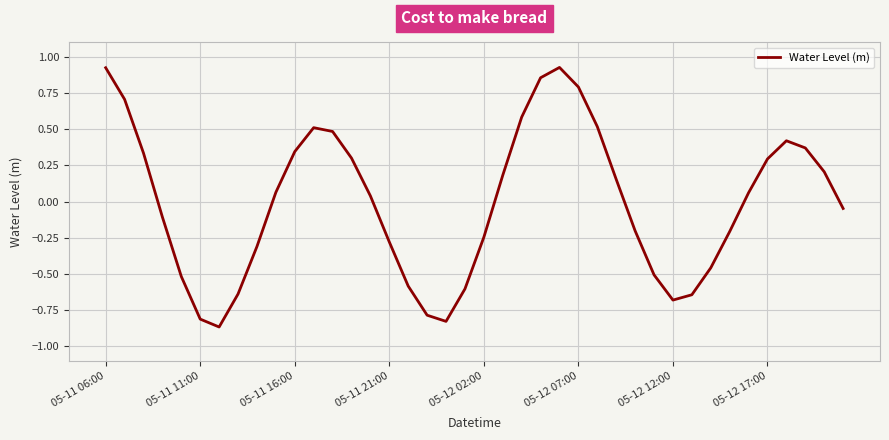

What is the difference between the maximum and minimum values?

1.8